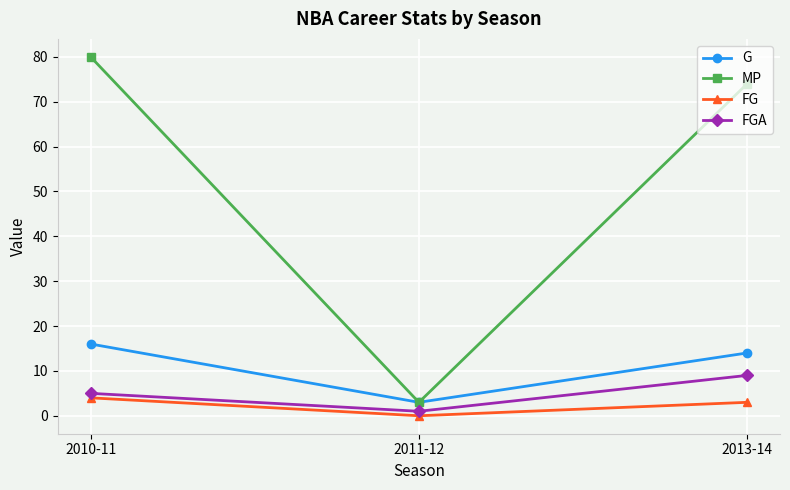

Between 2010-11 and 2013-14, which series saw the biggest shift?

MP